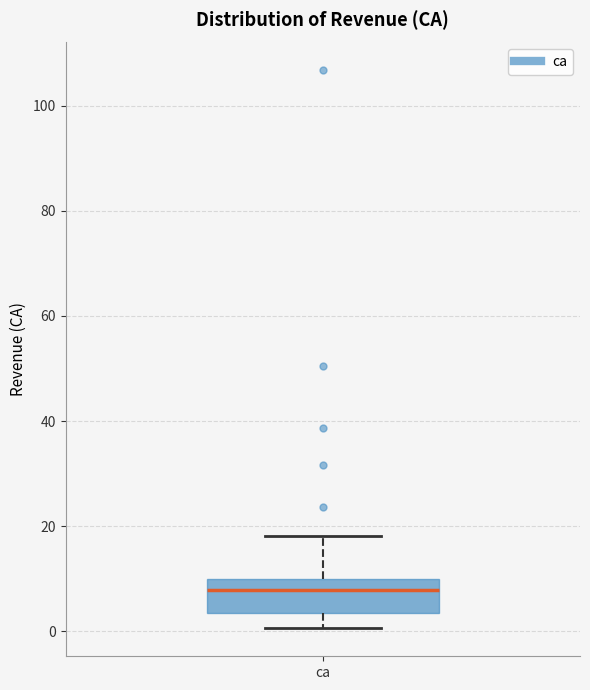

Where does the upper whisker of the box for ca end on the y-axis? The values are not printed on the chart, so give them approximately, as read against the axis.

18